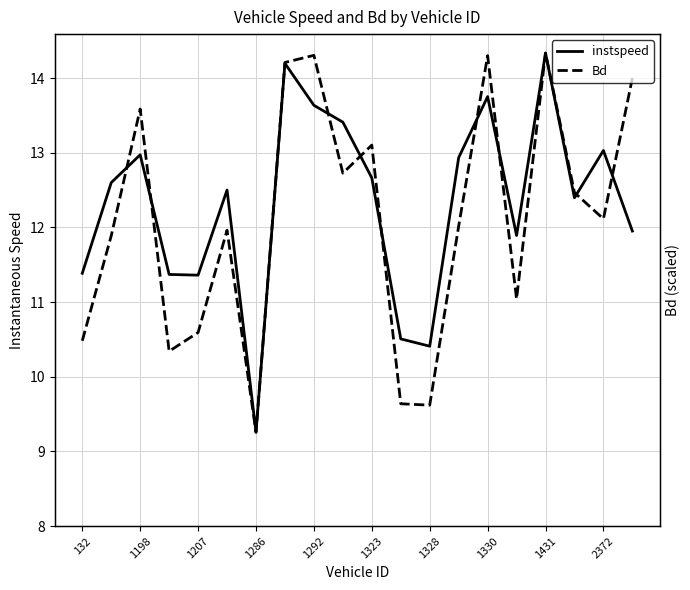

At how many categories does at least one series exceed 9?

20